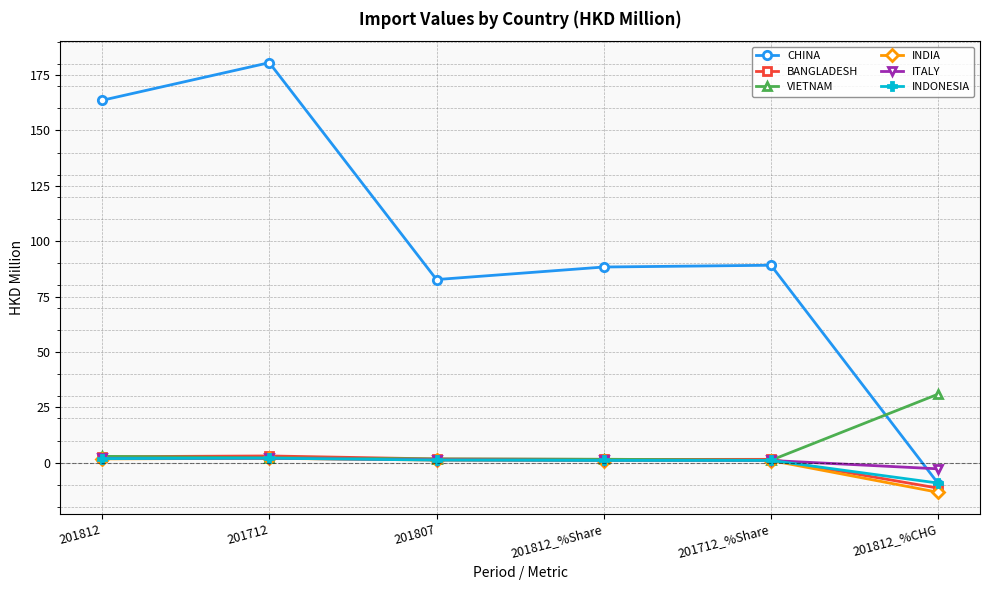

Read the INDONESIA value at 201712.

2.0